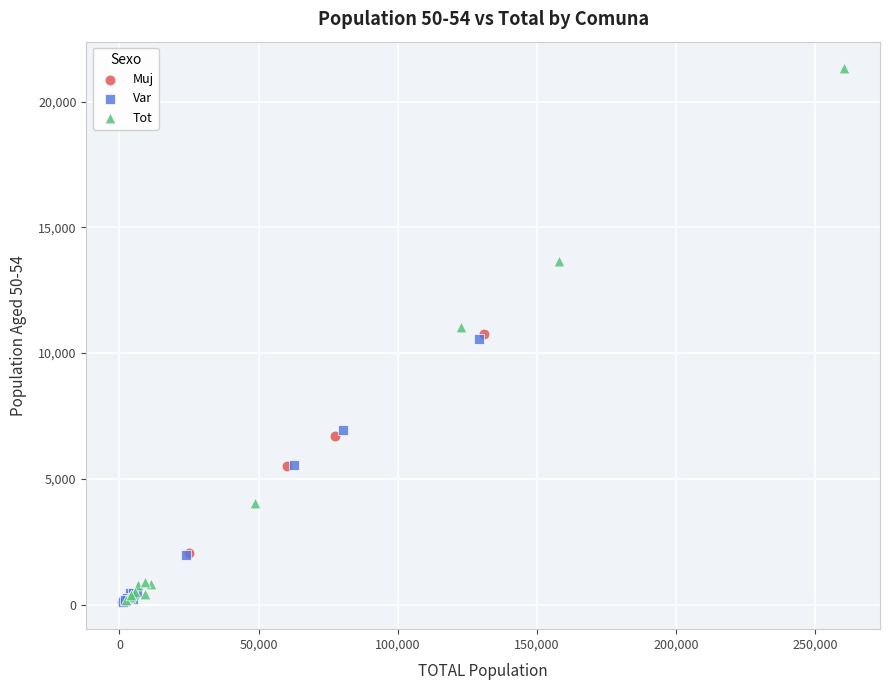

Which series has the widest spread of Y values?

Tot